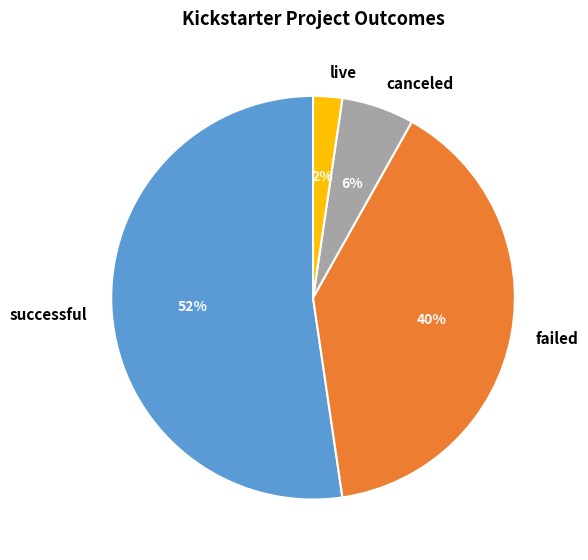

Combined, do failed and canceled account for over 50%?

No